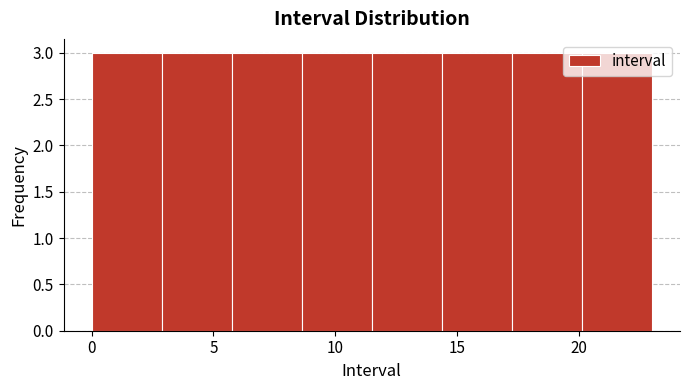

Reading left to right, transcribe this chart: for each bar, give the range it covers on the x-axis and its height. Neither the bar edges nor the heights are printed on the chart, so give them approximately, as read against the axes.

0.0 to 3.0: 3
3.0 to 6.0: 3
6.0 to 8.5: 3
8.5 to 11.5: 3
11.5 to 14.5: 3
14.5 to 17.5: 3
17.5 to 20.0: 3
20.0 to 23.0: 3